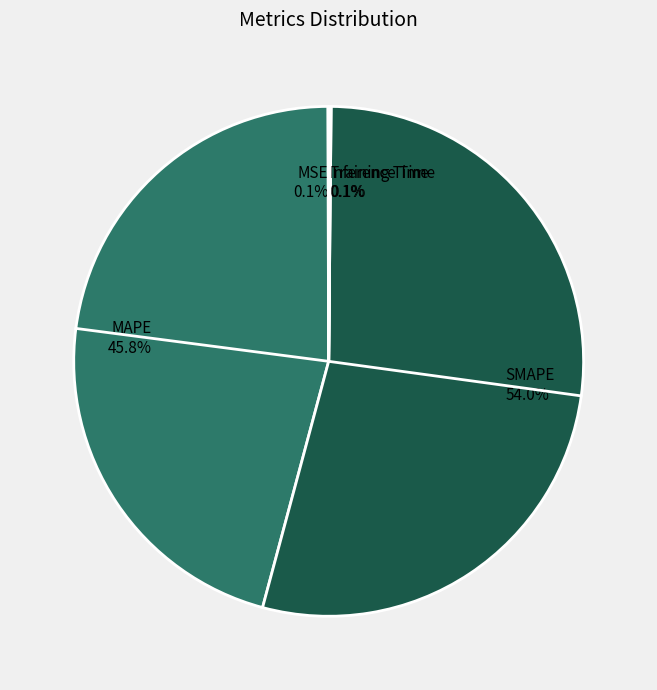

What percentage is NOT represented by MAPE?

54.2%